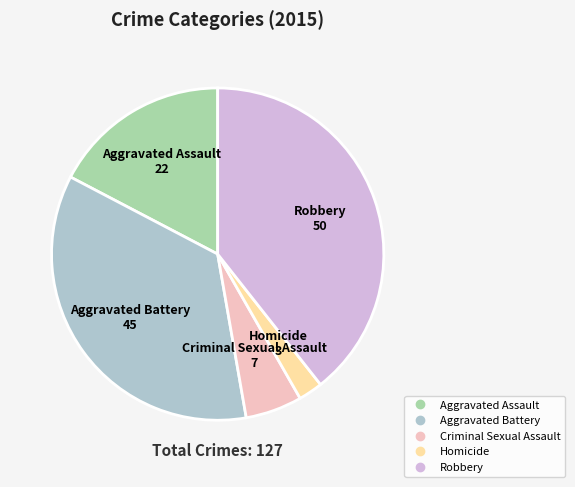

Approximately how many times larger is the value at Robbery compared to Aggravated Battery?

1.1